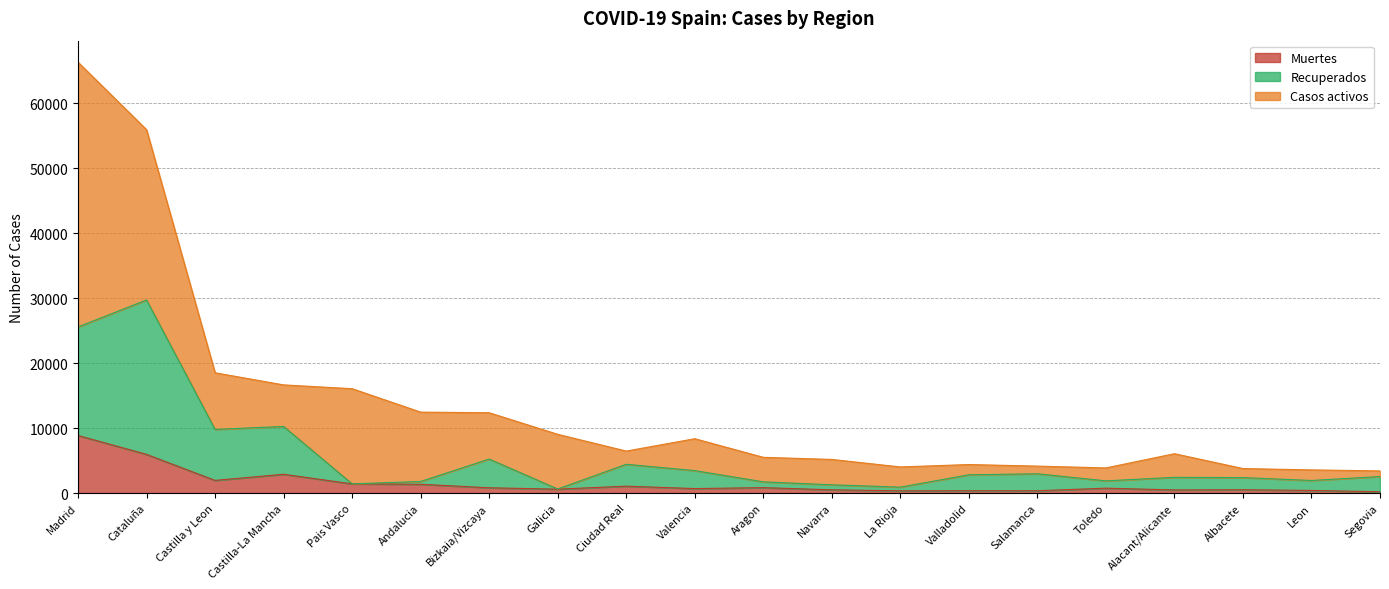

The value of Muertes at La Rioja is 524. True or false?

False